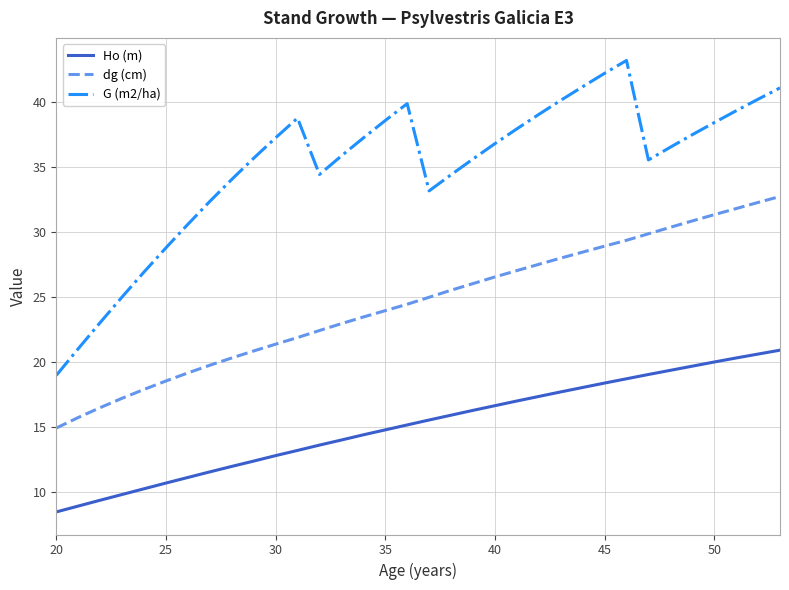

Which series has the largest range (max minus min)?

G (m2/ha)